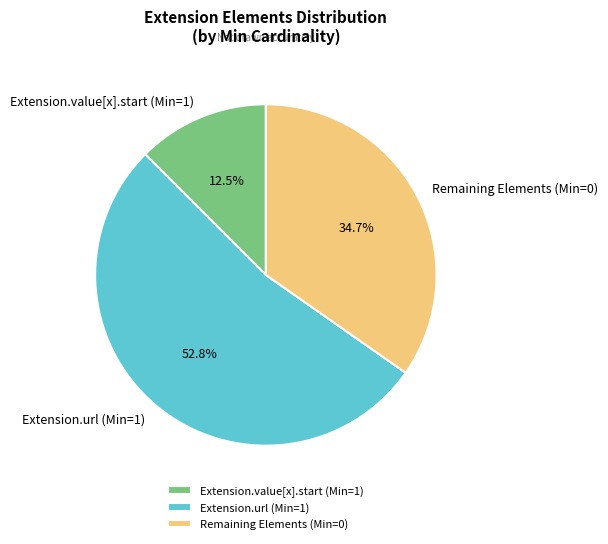

Is the sum of Extension.url (Min=1) and Extension.value[x].start (Min=1) greater than half?

Yes